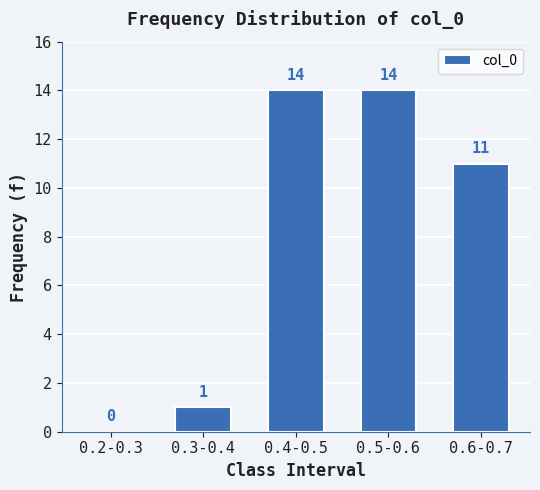

Reading left to right, transcribe all the data shown in this chart.

0.2-0.3=0	0.3-0.4=1	0.4-0.5=14	0.5-0.6=14	0.6-0.7=11